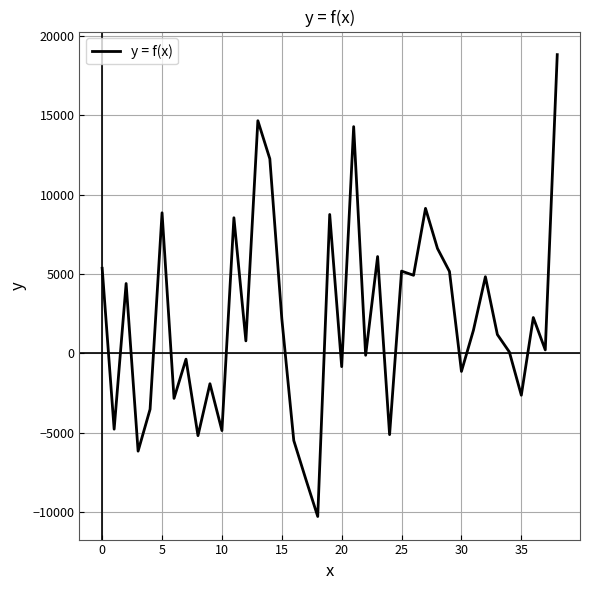

What is the minimum value shown in the chart?

-10290.9